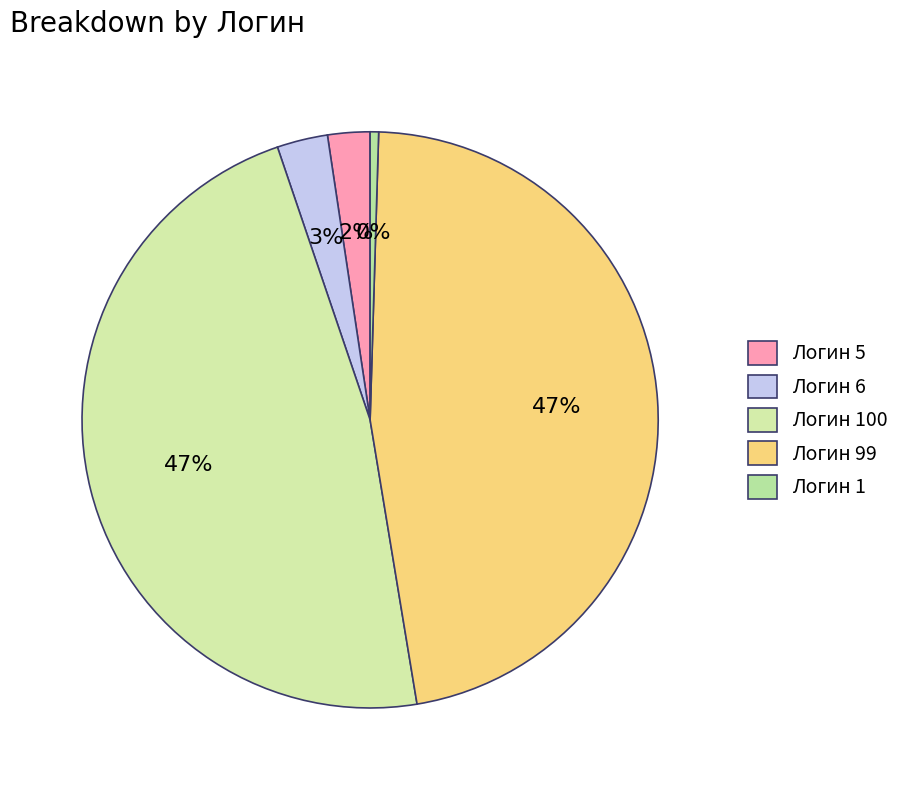

Is there any slice that represents more than half of the pie?

No